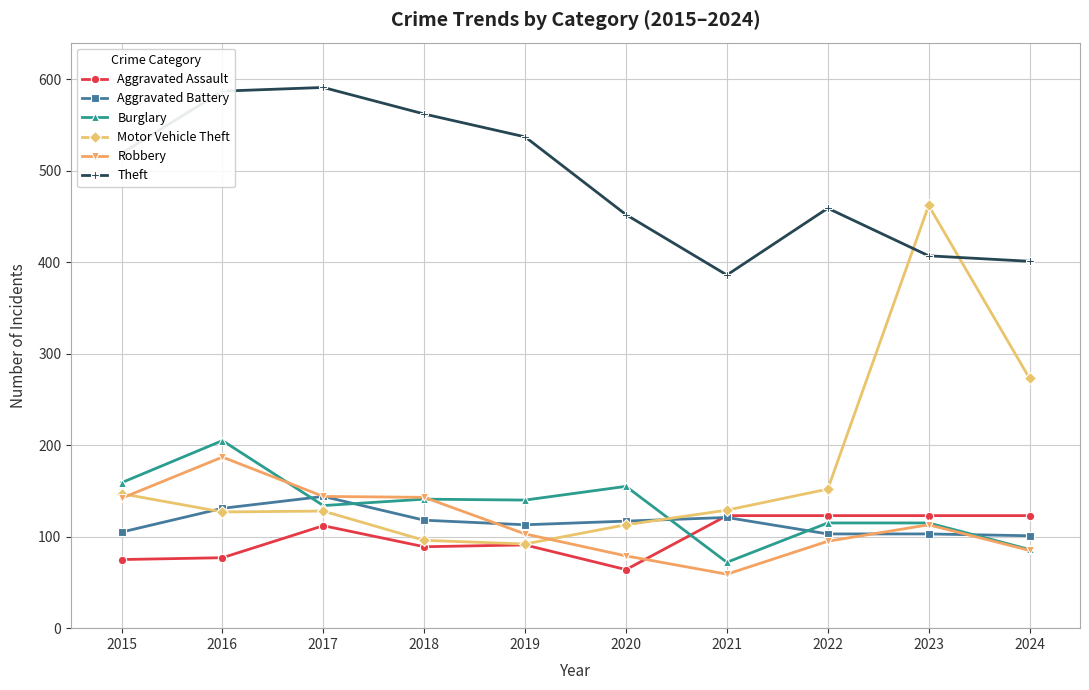

How many times do Aggravated Assault and Aggravated Battery cross each other?

1